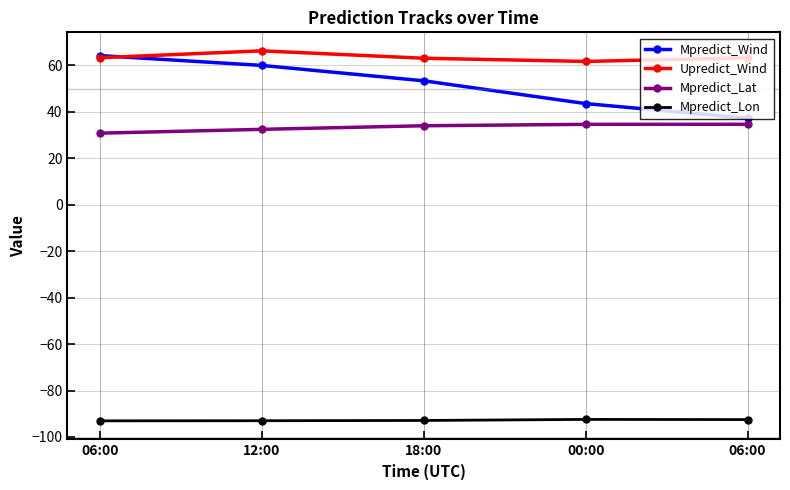

What are all the series names shown in the legend?

Mpredict_Wind, Upredict_Wind, Mpredict_Lat, Mpredict_Lon